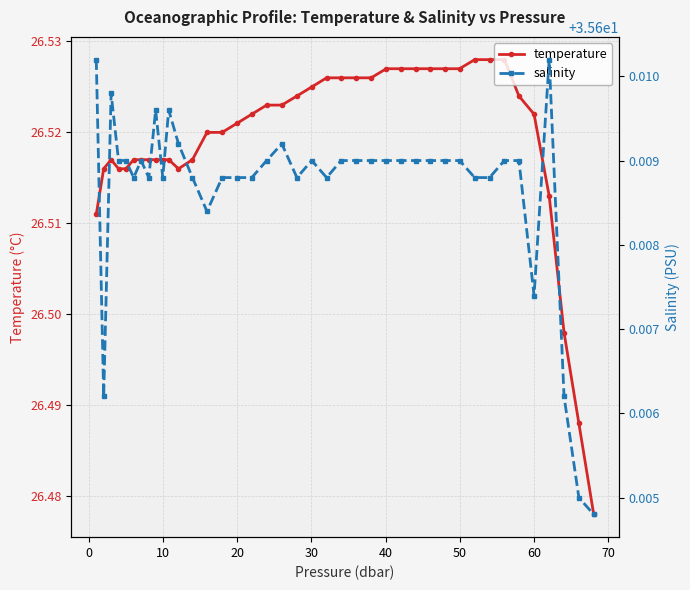

Reading left to right, list all the values displayed in this chart.

temperature: 26.5	26.5	26.5	26.5	26.5	26.5	26.5	26.5	26.5	26.5	26.5	26.5	26.5	26.5	26.5	26.5	26.5	26.5	26.5	26.5	26.5	26.5	26.5	26.5	26.5	26.5	26.5	26.5	26.5	26.5	26.5	26.5	26.5	26.5	26.5	26.5	26.5	26.5	26.5	26.5
salinity: 35.6	35.6	35.6	35.6	35.6	35.6	35.6	35.6	35.6	35.6	35.6	35.6	35.6	35.6	35.6	35.6	35.6	35.6	35.6	35.6	35.6	35.6	35.6	35.6	35.6	35.6	35.6	35.6	35.6	35.6	35.6	35.6	35.6	35.6	35.6	35.6	35.6	35.6	35.6	35.6